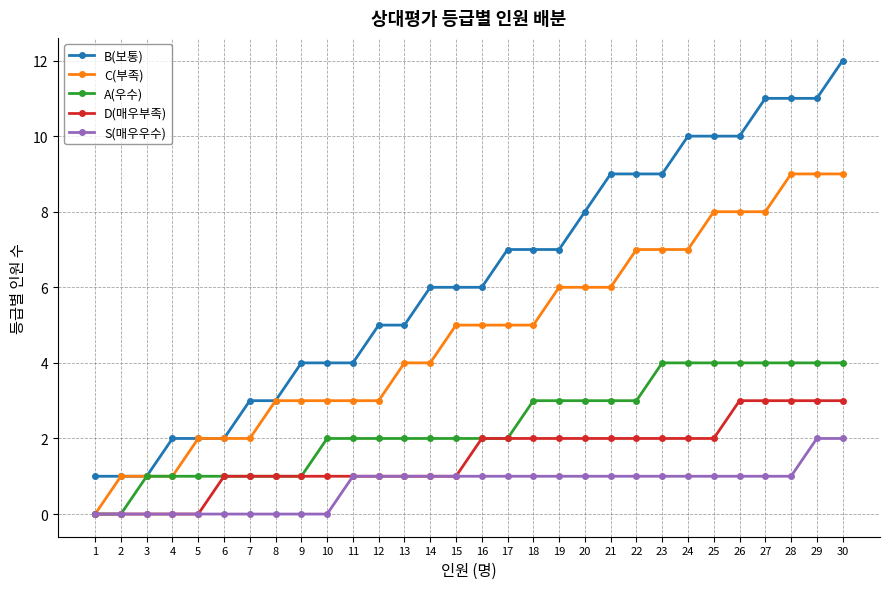

Does the chart have visible grid lines?

Yes